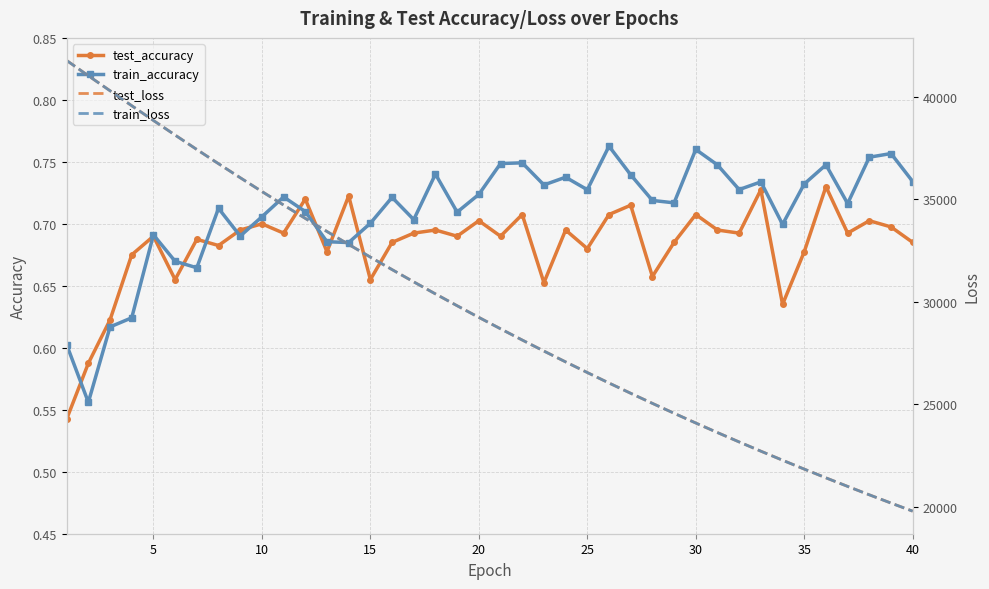

After their last crossing, which series has the higher values: test_loss or train_loss?

test_loss